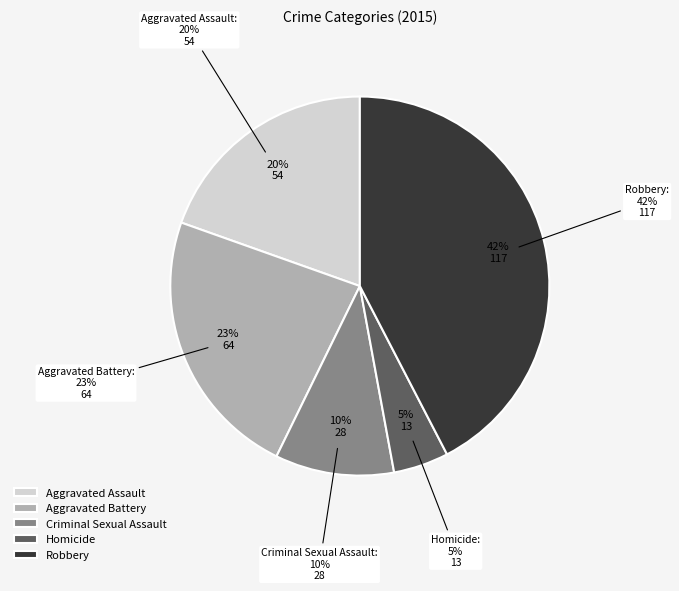

What percentage is the Criminal Sexual Assault slice, to the nearest percent?

10%